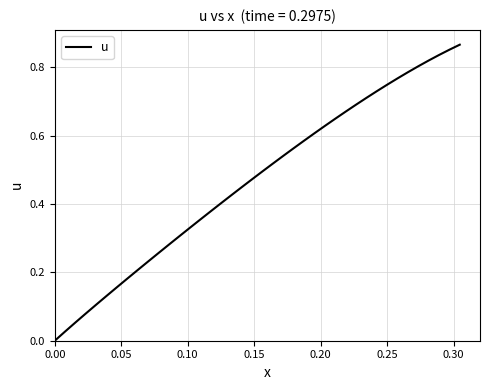

True or false: the data has more than 0 interior local peaks.

False